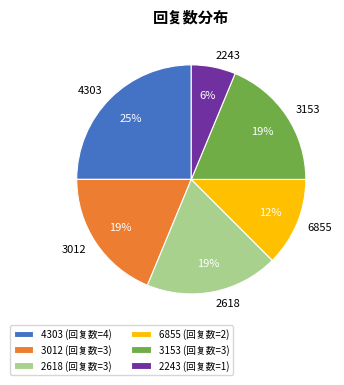

The 2243 (回复数=1) slice represents 15% of the pie. True or false?

False